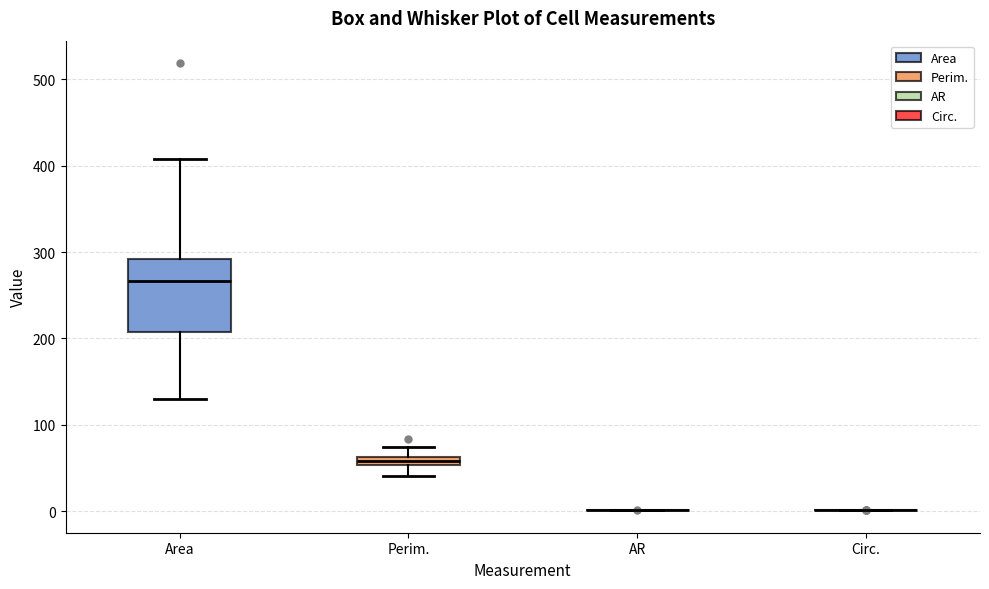

Which box is the tallest, from its lower edge to its upper edge?

Area